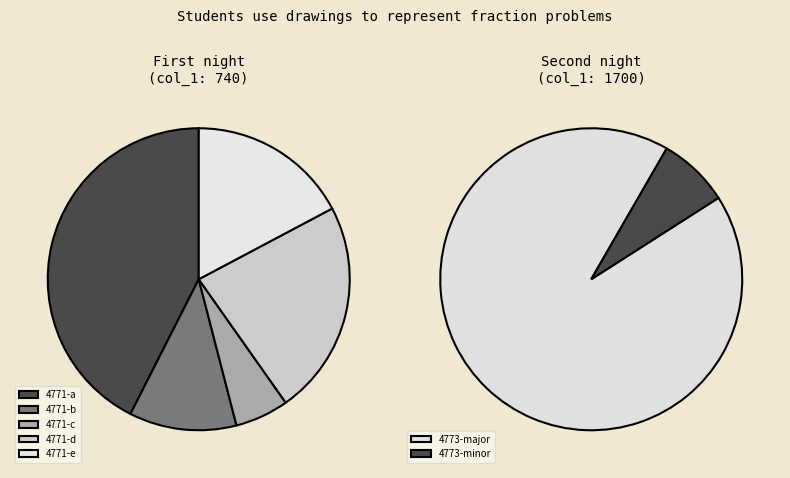

To the nearest percent, what is the combined percentage of 4773 and 4771?

100%